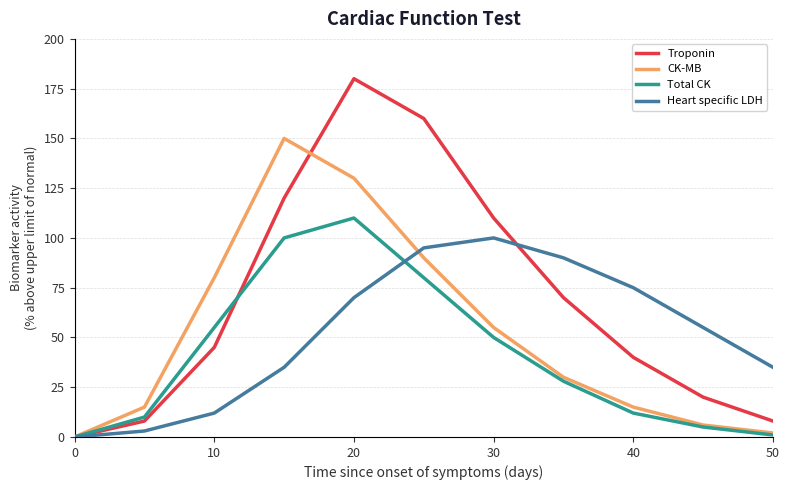

What is the sum of all Total CK values?

451